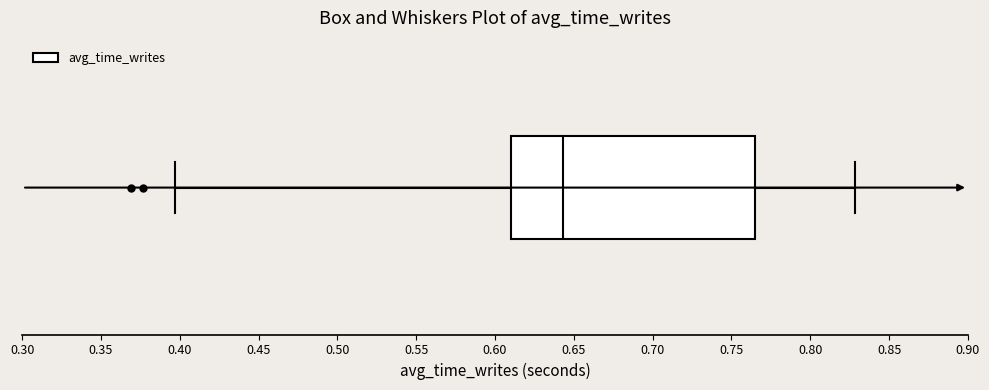

Read this box plot against the x-axis: the position of the median line, the range covered by the box, and the ends of both whiskers. The values are not printed on the chart, so give them approximately, as read against the axis.

median 0.645, box 0.610 to 0.765, whiskers 0.395 to 0.830